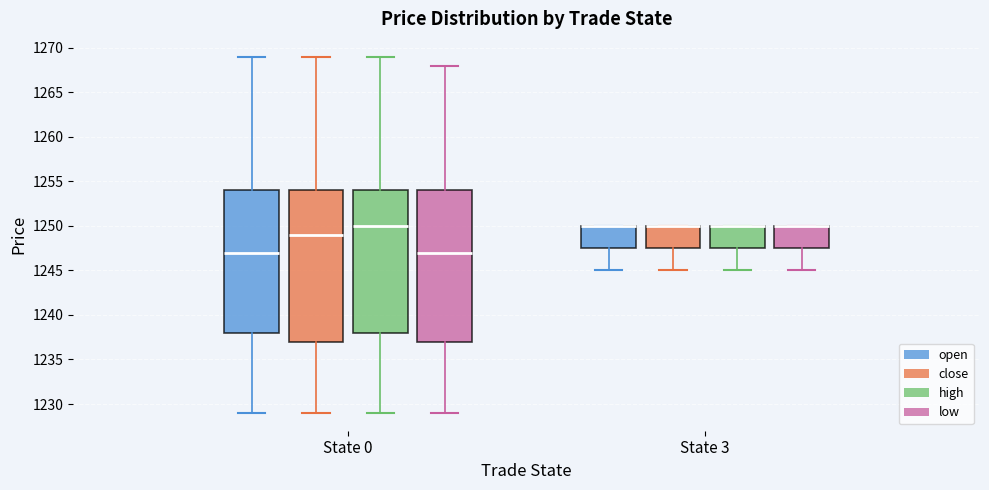

Reading left to right, read every box against the y-axis: the position of its median line, the range the box covers, and the ends of its whiskers. The values are not printed on the chart, so give them approximately, as read against the axis.

State 0 (open): median 1247.0, box 1238.0 to 1254.0, whiskers 1229.0 to 1269.0
State 0 (close): median 1249.0, box 1237.0 to 1254.0, whiskers 1229.0 to 1269.0
State 0 (high): median 1250.0, box 1238.0 to 1254.0, whiskers 1229.0 to 1269.0
State 0 (low): median 1247.0, box 1237.0 to 1254.0, whiskers 1229.0 to 1268.0
State 3 (open): median 1250.0 (drawn on the box's upper edge), box 1247.5 to 1250.0, whiskers 1245.0 to 1250.0
State 3 (close): median 1250.0 (drawn on the box's upper edge), box 1247.5 to 1250.0, whiskers 1245.0 to 1250.0
State 3 (high): median 1250.0 (drawn on the box's upper edge), box 1247.5 to 1250.0, whiskers 1245.0 to 1250.0
State 3 (low): median 1250.0 (drawn on the box's upper edge), box 1247.5 to 1250.0, whiskers 1245.0 to 1250.0